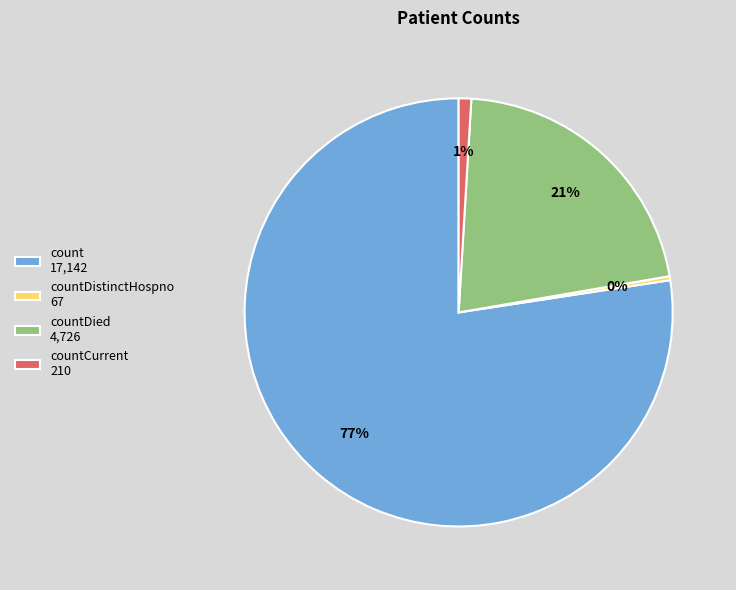

Between countDistinctHospno 67 and count 17,142, which is larger?

count 17,142